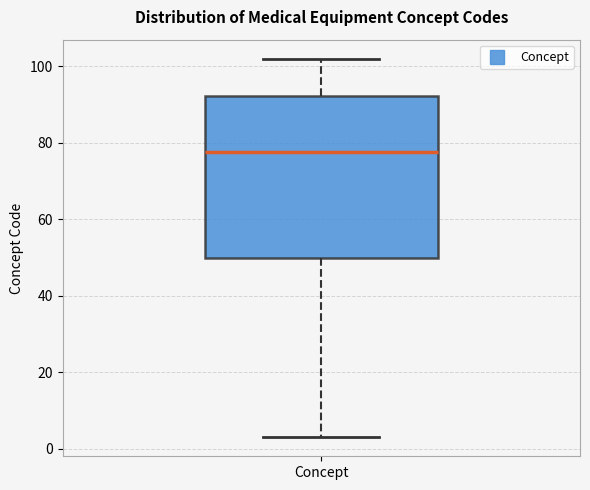

Where does the upper whisker of the box for Concept end on the y-axis? The values are not printed on the chart, so give them approximately, as read against the axis.

102